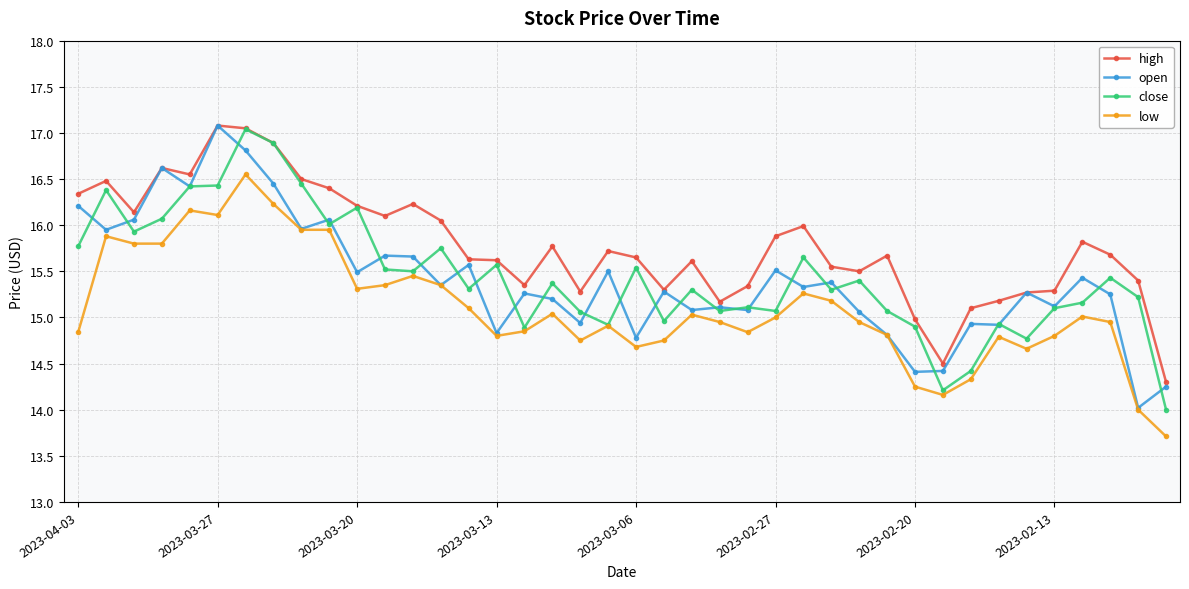

True or false: high has more than 1 interior local peaks.

True